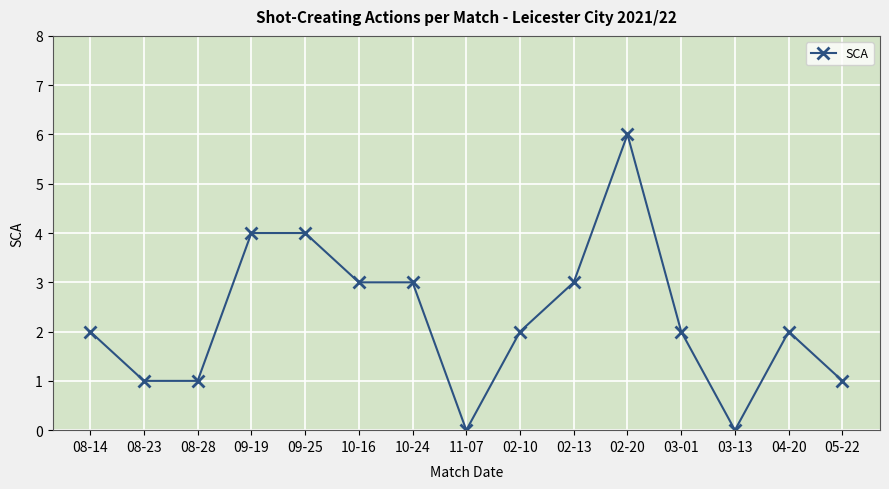

Reading left to right, extract all data points from this chart.

08-14=2	08-23=1	08-28=1	09-19=4	09-25=4	10-16=3	10-24=3	11-07=0	02-10=2	02-13=3	02-20=6	03-01=2	03-13=0	04-20=2	05-22=1